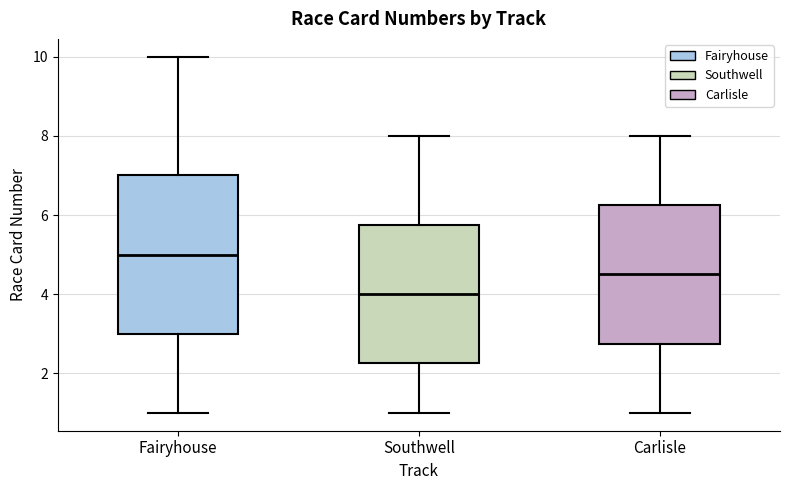

Reading left to right, transcribe this box plot: for each box, give where its median line is, the range the box spans, and where its two whiskers end, as read against the y-axis. The values are not printed on the chart, so give them approximately, as read against the axis.

Fairyhouse: median 5.0, box 3.0 to 7.0, whiskers 1.0 to 10.0
Southwell: median 4.0, box 2.2 to 5.8, whiskers 1.0 to 8.0
Carlisle: median 4.6, box 2.8 to 6.2, whiskers 1.0 to 8.0